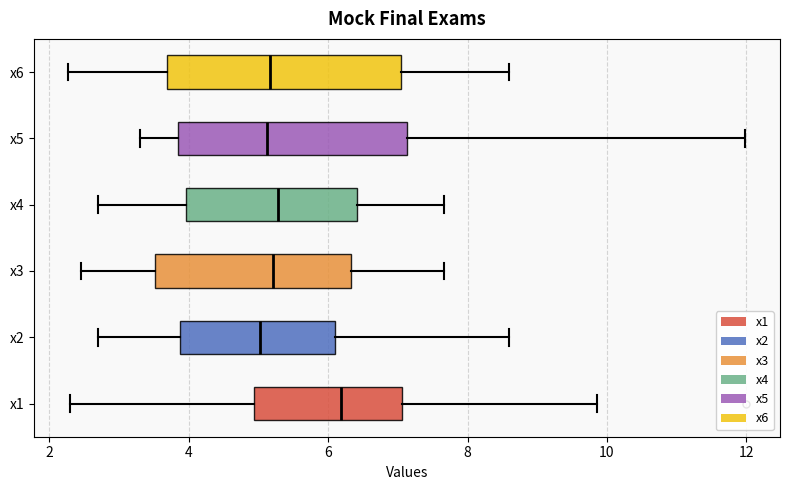

Which box's median line is the furthest to the right?

x1